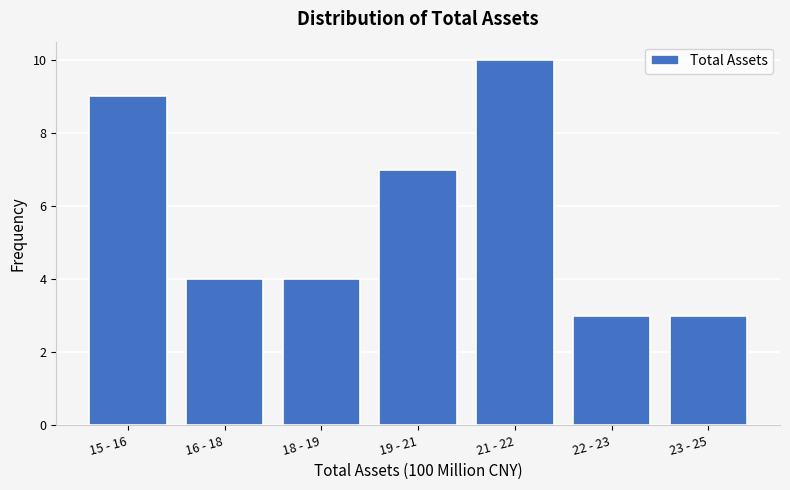

Reading right to left, what are all the values shown in this chart?

3	3	10	7	4	4	9